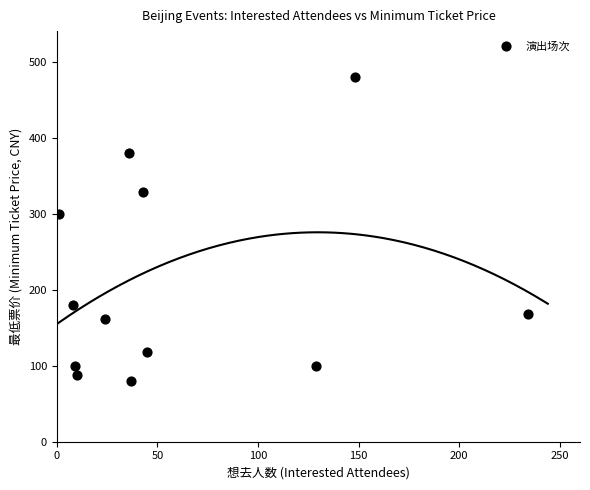

What Y value in the scatter plot is closest to 280?

299